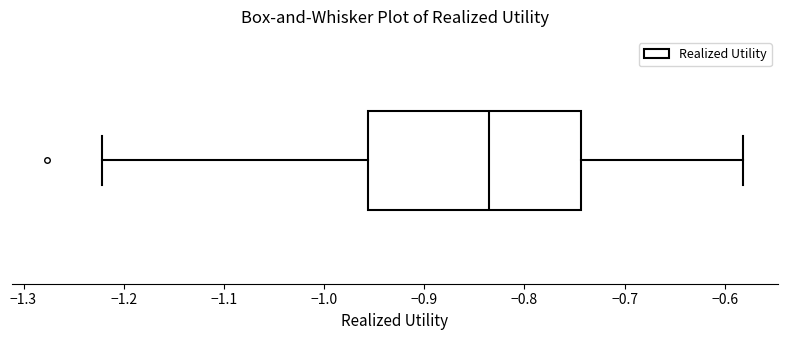

Read this box plot against the x-axis: the position of the median line, the range covered by the box, and the ends of both whiskers. The values are not printed on the chart, so give them approximately, as read against the axis.

median -0.84, box -0.96 to -0.74, whiskers -1.22 to -0.58